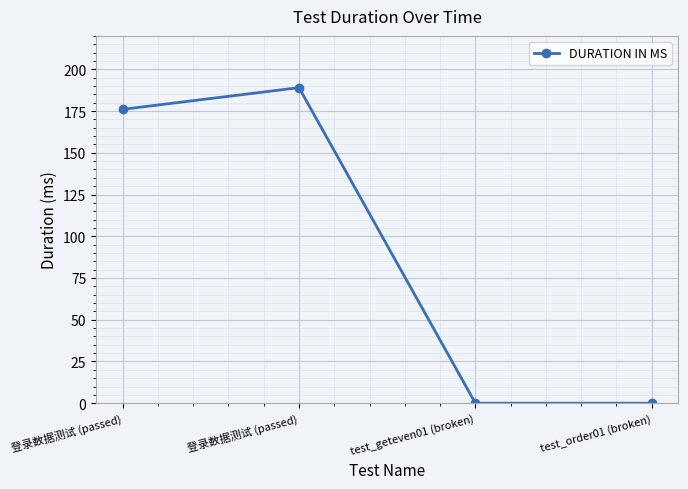

How many series are shown in this chart?

1